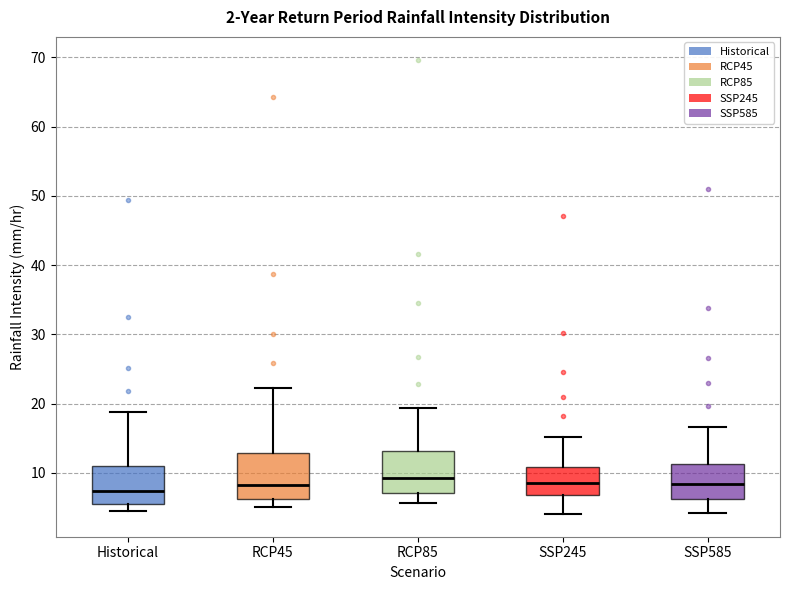

Where does the median line of the box for SSP585 sit on the y-axis? The values are not printed on the chart, so give them approximately, as read against the axis.

8